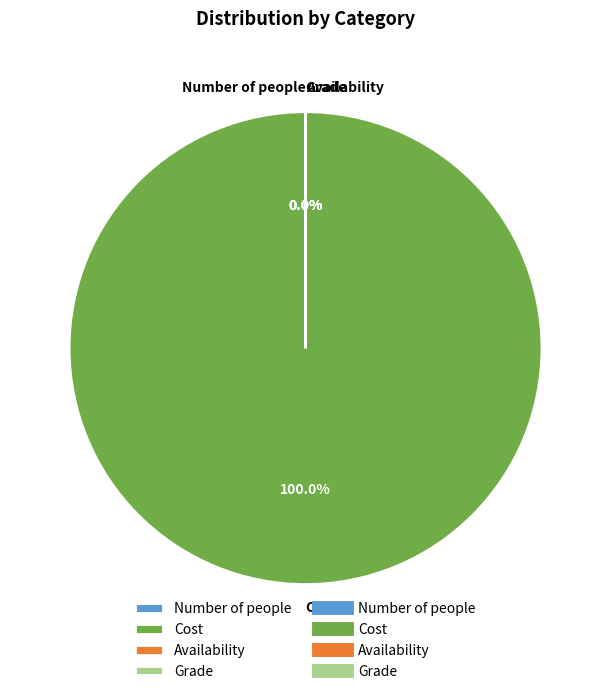

What is the majority slice?

Cost